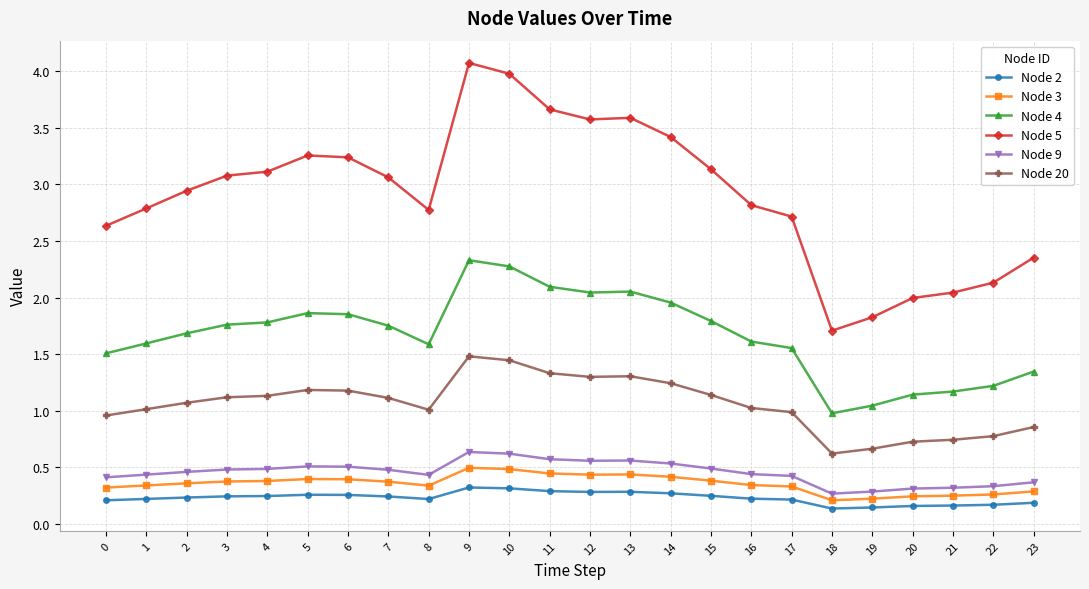

True or false: Node 5 and Node 20 intersect in this chart.

False